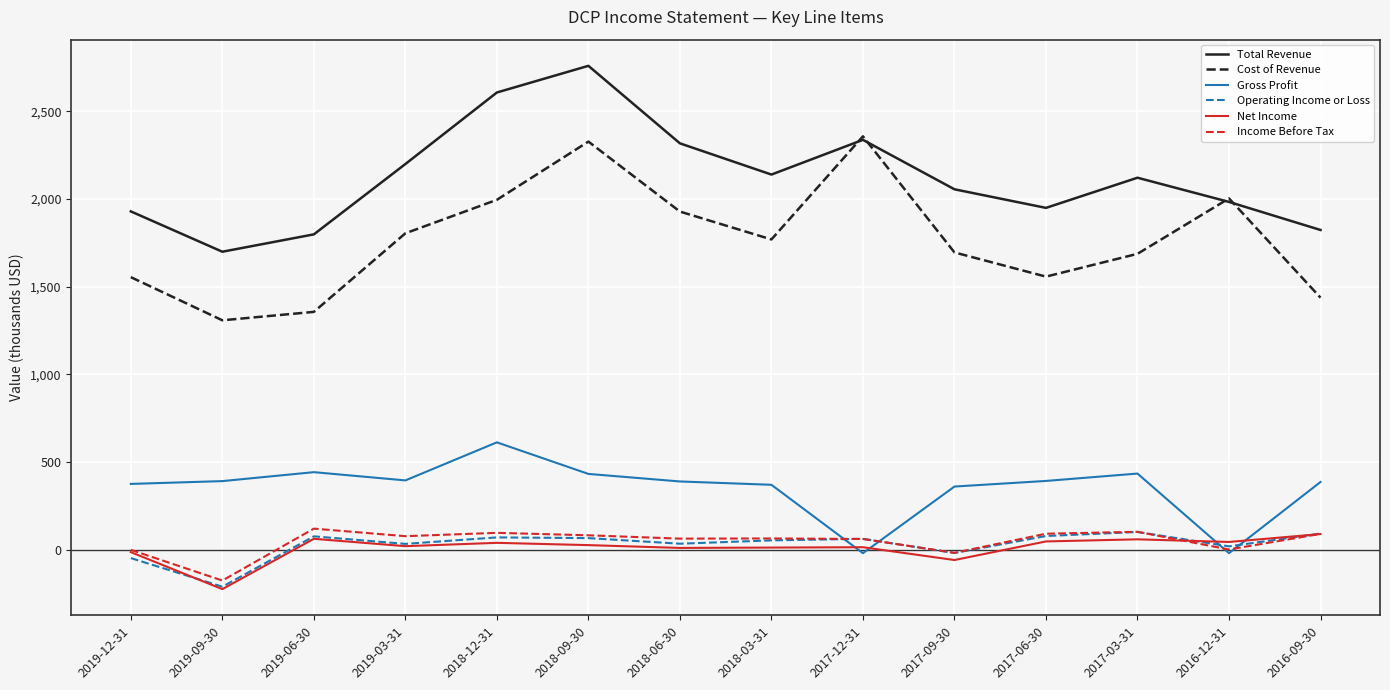

True or false: Total Revenue and Net Income cross at least once.

False